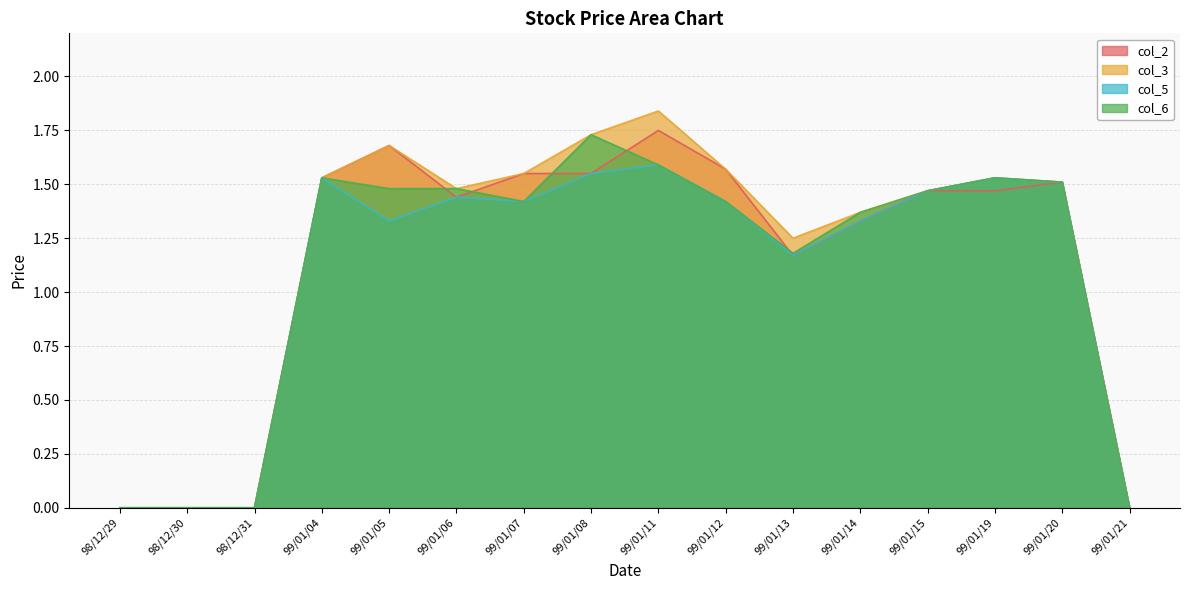

At 99/01/15, list the series in order from smallest to largest.

col_2, col_3, col_5, col_6